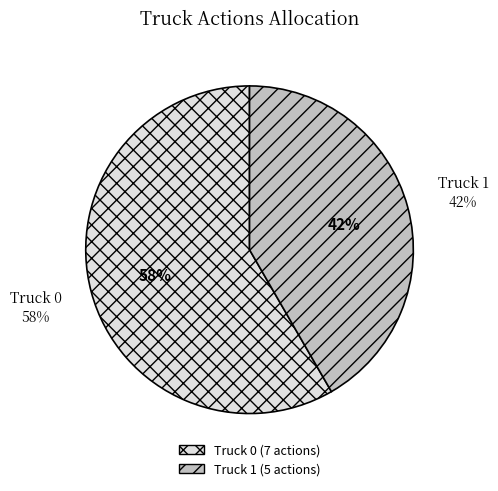

To the nearest percent, what percentage of the pie is Truck 0?

58%